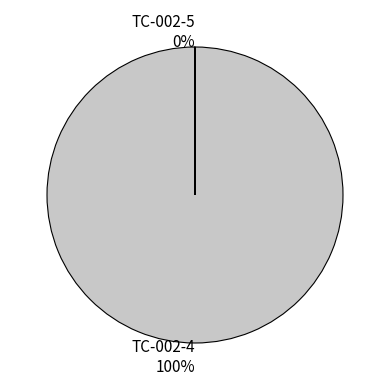

What percentage is the TC-002-4 slice, to the nearest percent?

100%